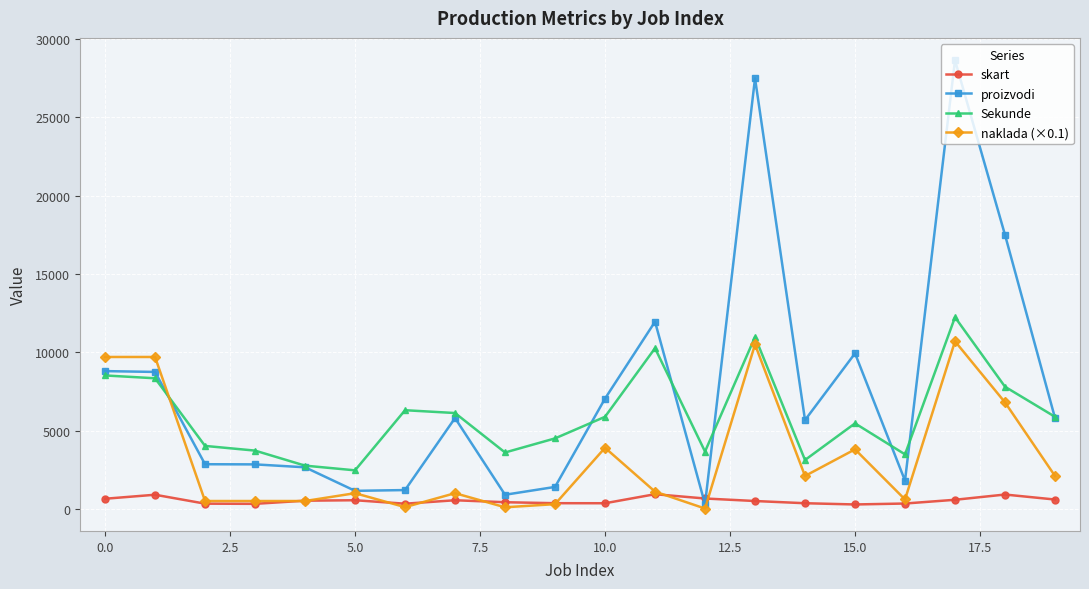

What is the highest value of the Sekunde series?

12240